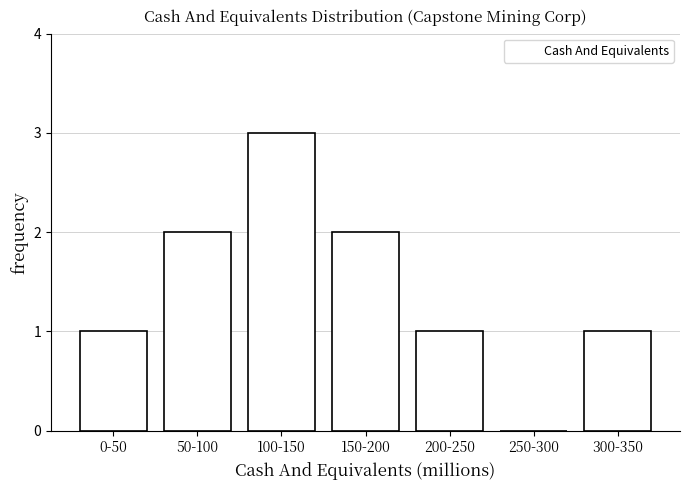

Reading left to right, transcribe all the data shown in this chart.

0-50=1	50-100=2	100-150=3	150-200=2	200-250=1	250-300=0	300-350=1